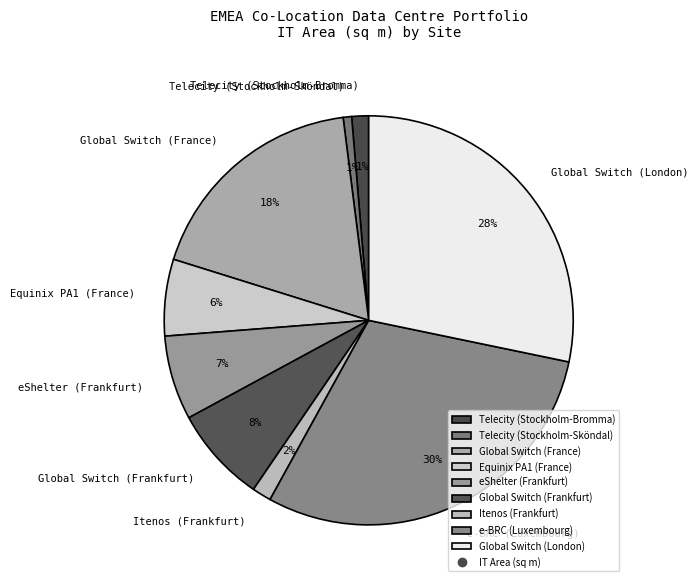

Which slice is the largest?

e-BRC (Luxembourg)